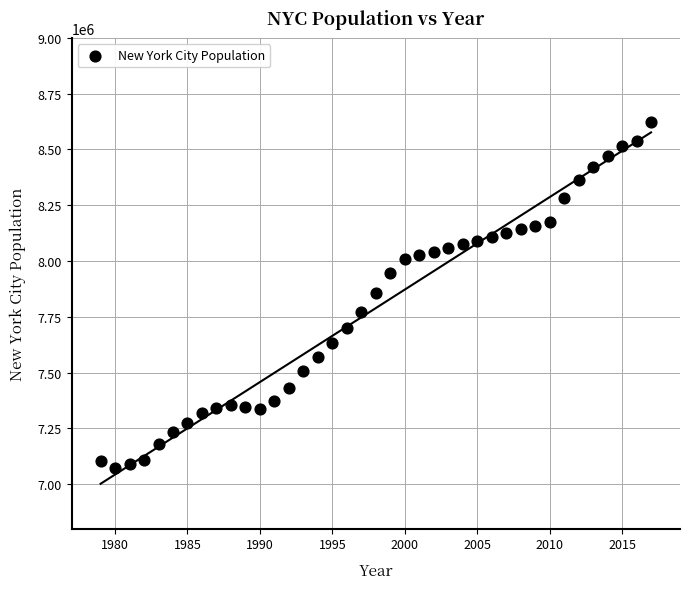

What is the range of Y values (max minus min)?

1551059.0